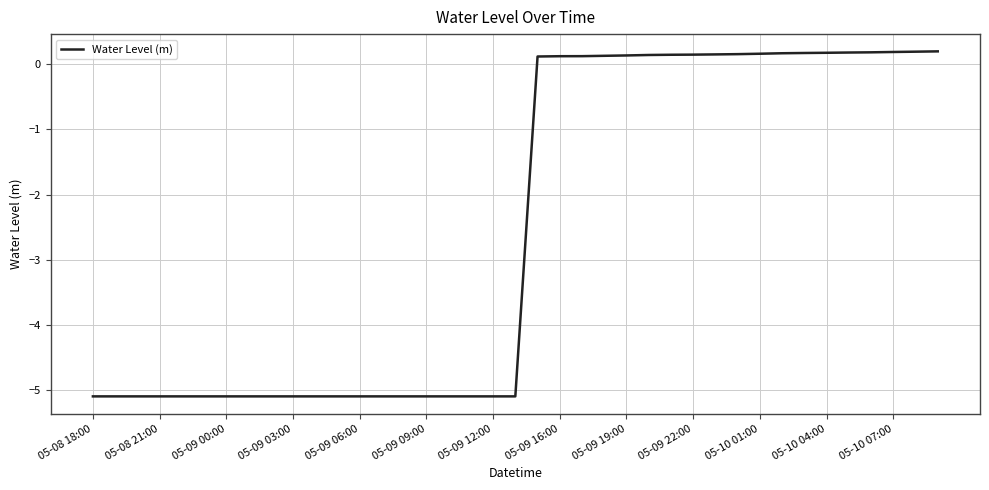

What is the minimum value shown in the chart?

-5.1